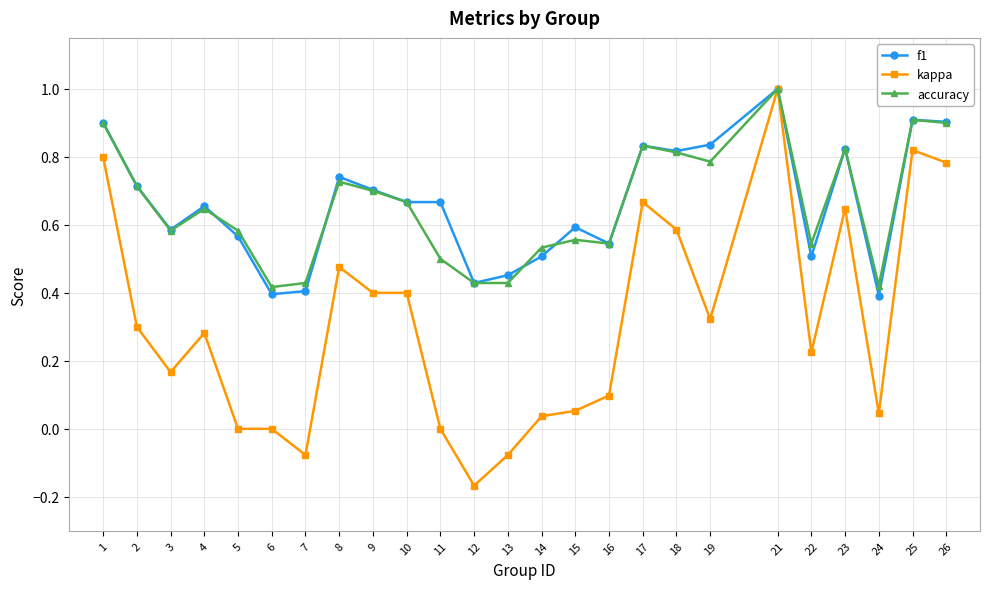

True or false: accuracy has a value of 1.2 at 8.

False